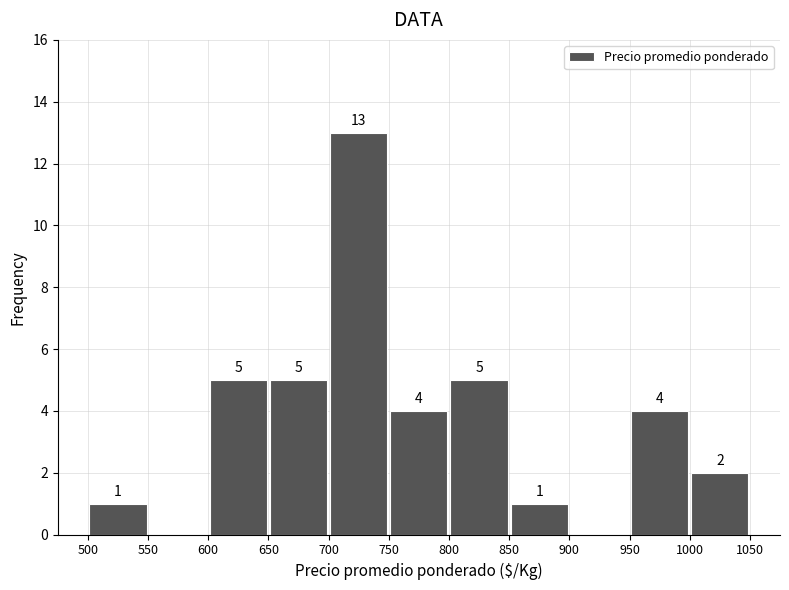

Which range on the x-axis has the tallest bar?

700 to 750